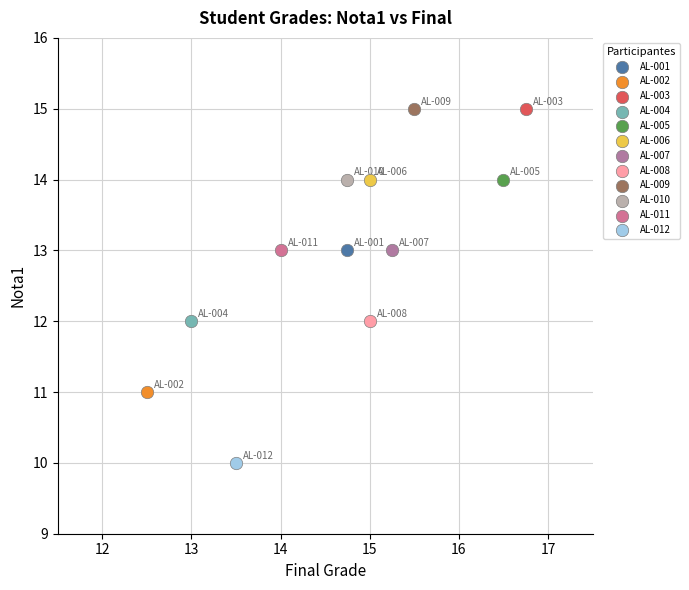

Which series contains the lowest Y value?

AL-012